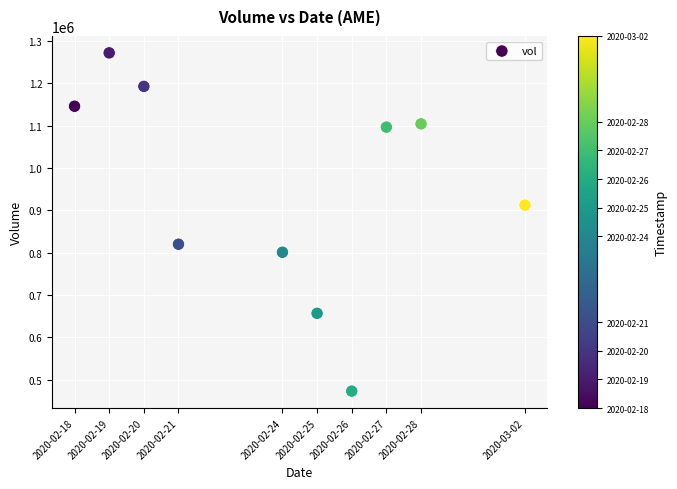

What is the average X value?

1582493760